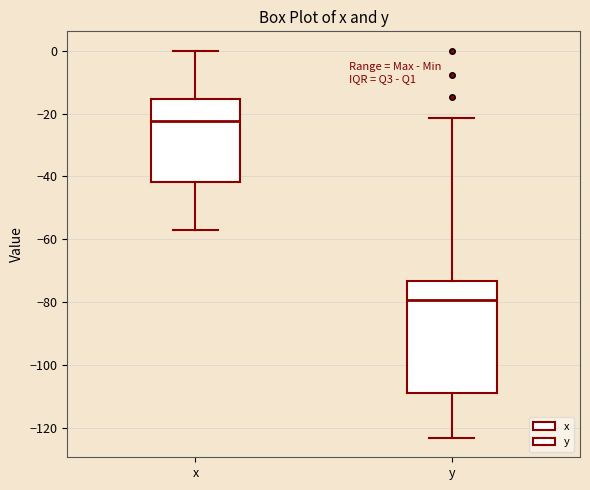

Where is the lower edge of the box for y on the y-axis? The values are not printed on the chart, so give them approximately, as read against the axis.

-110